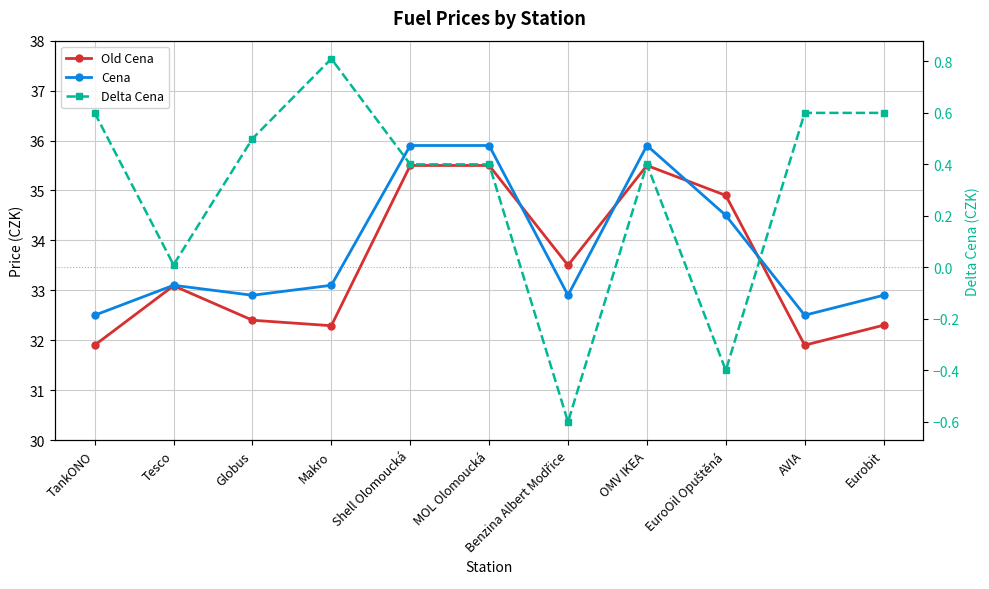

How many data points does each series have?

11